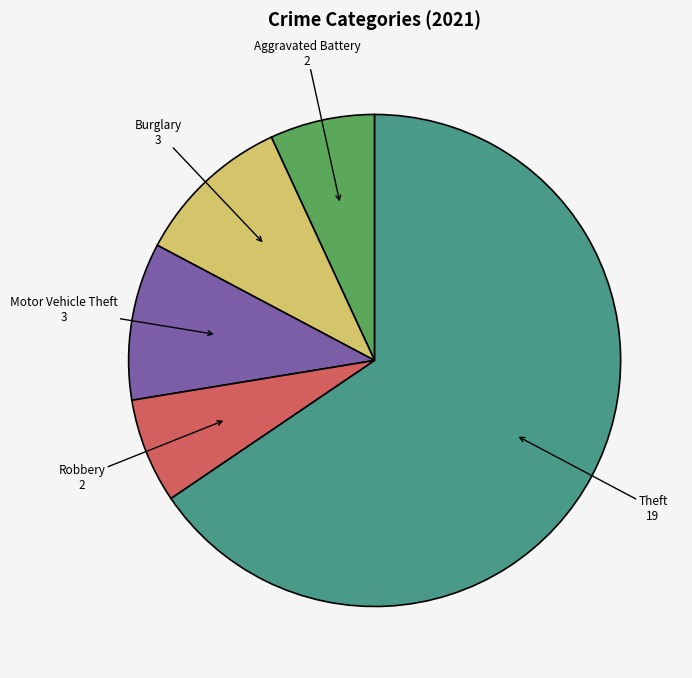

Is there any slice that represents more than half of the pie?

Yes